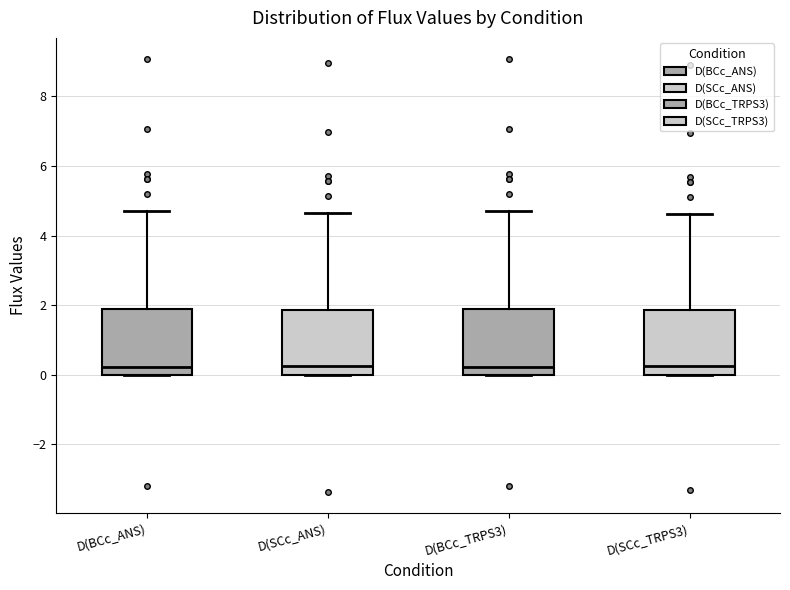

Where is the upper edge of the box for D(SCc_ANS) on the y-axis? The values are not printed on the chart, so give them approximately, as read against the axis.

1.8